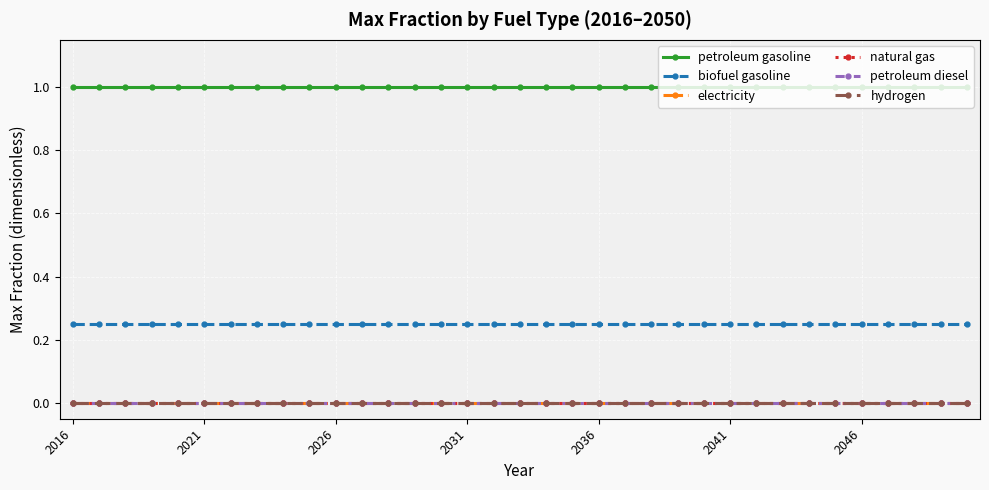

True or false: petroleum gasoline and natural gas cross at least once.

False